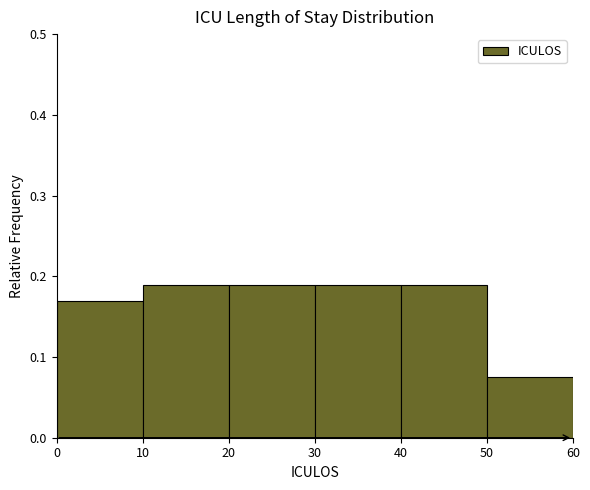

Reading left to right, transcribe this chart: for each bar, give the range it covers on the x-axis and its height. The values are not printed on the chart, so give them approximately, as read against the axis.

0 to 10: 0.17
10 to 20: 0.19
20 to 30: 0.19
30 to 40: 0.19
40 to 50: 0.19
50 to 60: 0.08